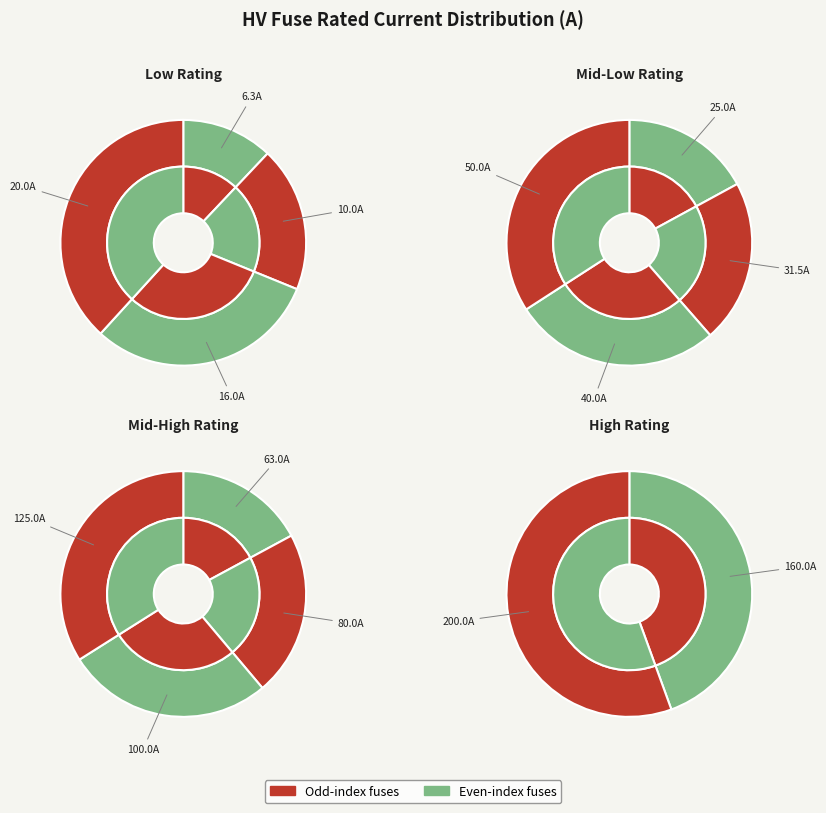

What is the change in value from HV 100A to HV 125A?

+25.0